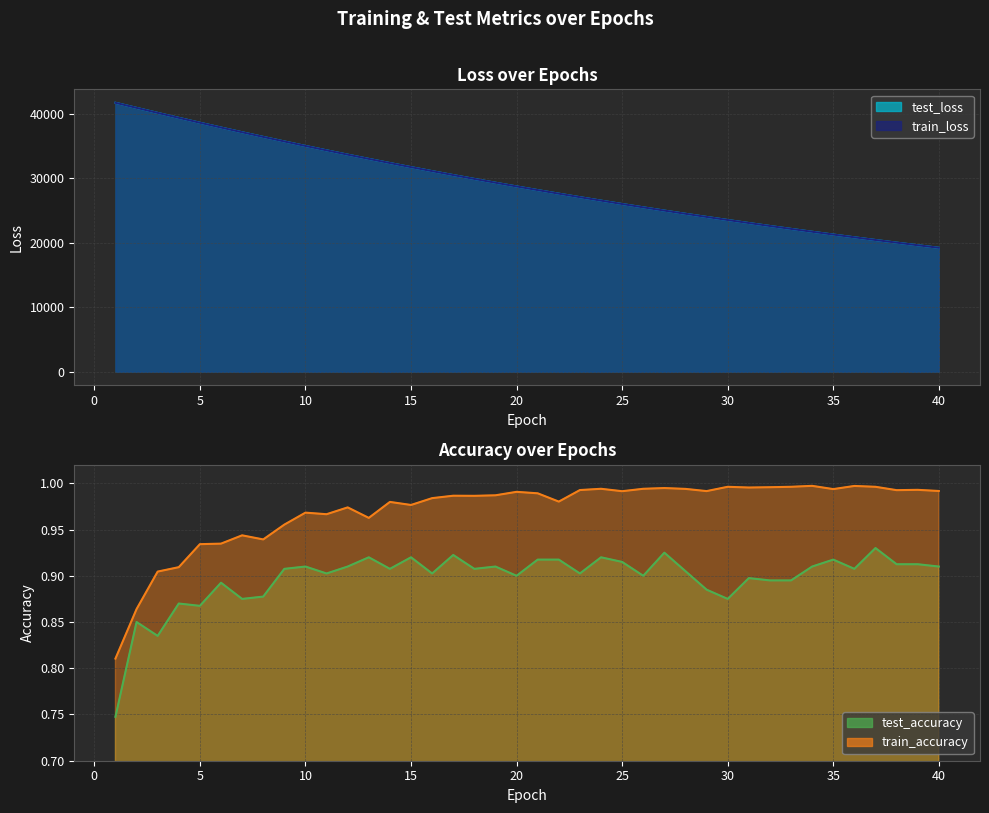

Between 16 and 28, which series saw the biggest shift?

test_loss